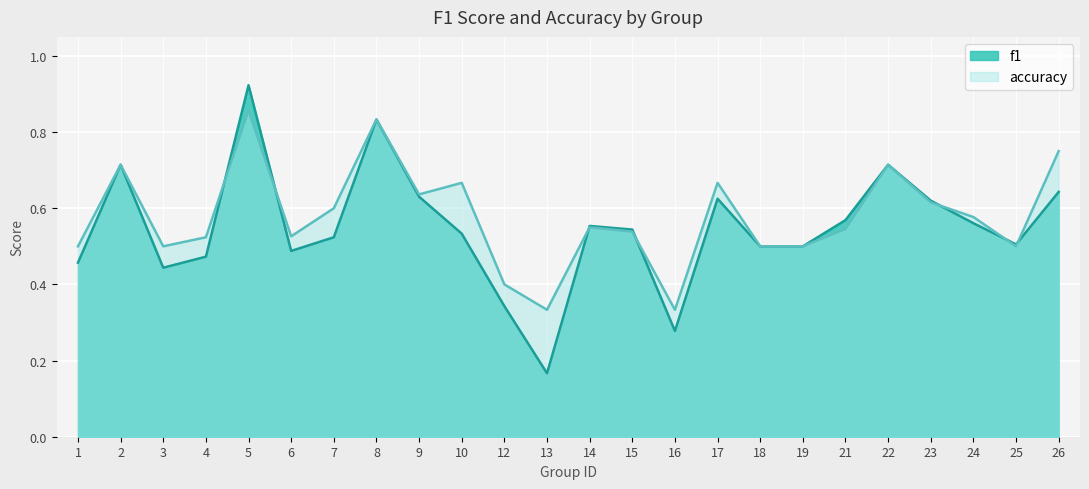

In f1, how many points are higher than both neighbors (excluding endpoints)?

6